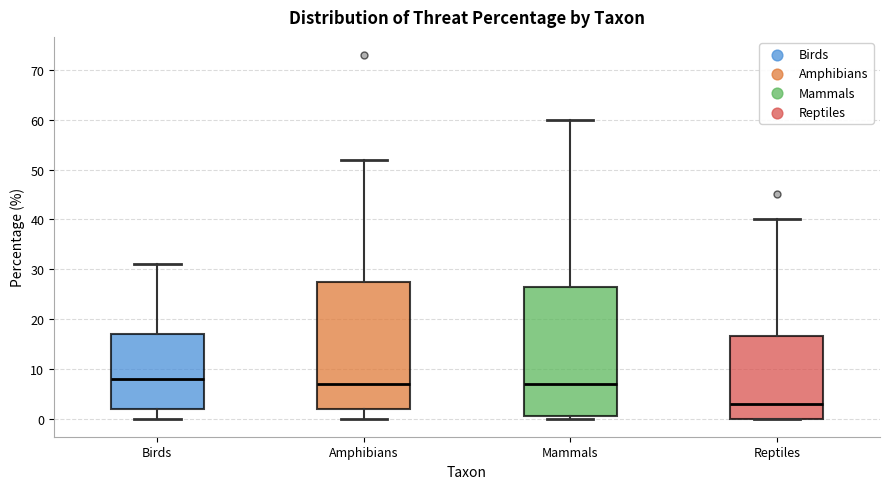

Reading left to right, read every box against the y-axis: the position of its median line, the range the box covers, and the ends of its whiskers. The values are not printed on the chart, so give them approximately, as read against the axis.

Birds: median 8, box 2 to 17, whiskers 0 to 31
Amphibians: median 7, box 2 to 28, whiskers 0 to 52
Mammals: median 7, box 1 to 27, whiskers 0 to 60
Reptiles: median 3, box 0 to 17, whiskers 0 to 40